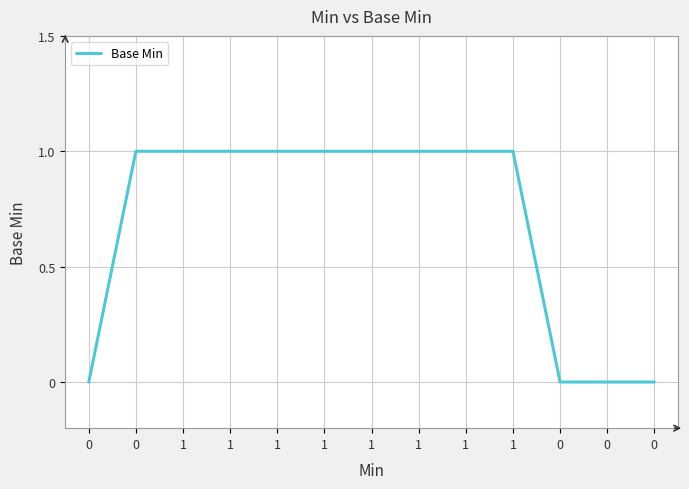

What is the value of the 7th point from the left?

1